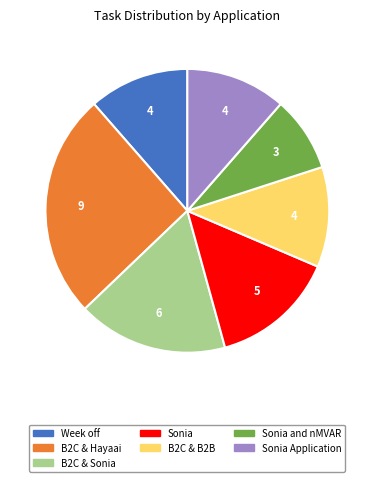

Which slice is the smallest?

Sonia and nMVAR